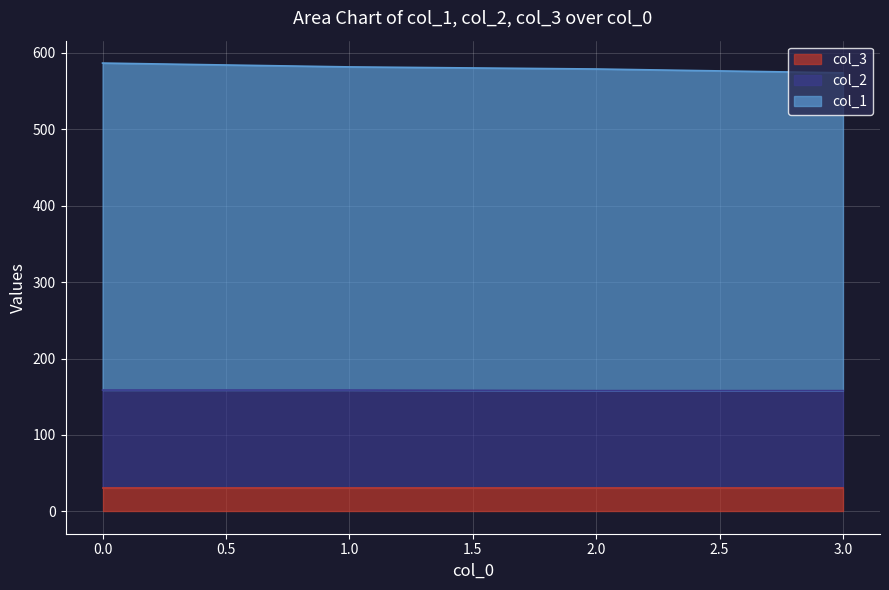

Does the chart display data point markers on the line(s)?

No